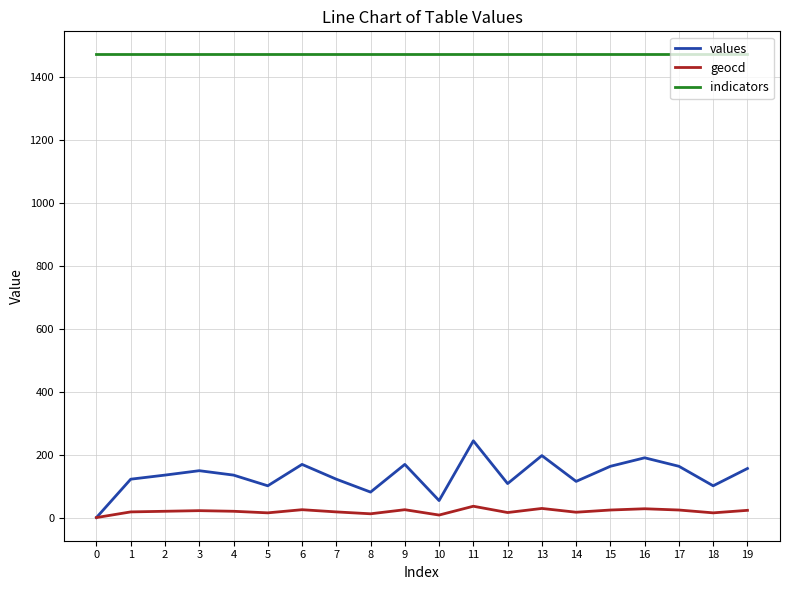

True or false: indicators and geocd cross at least once.

False